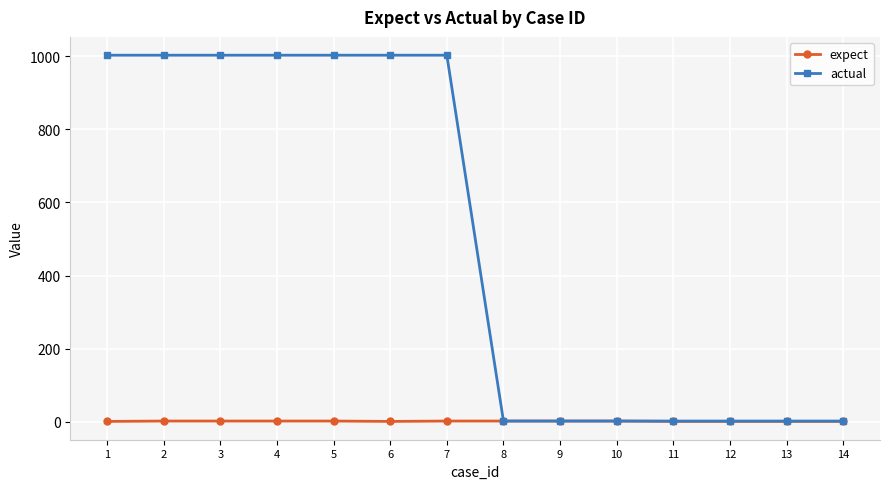

What is the sum of all expect values?

22